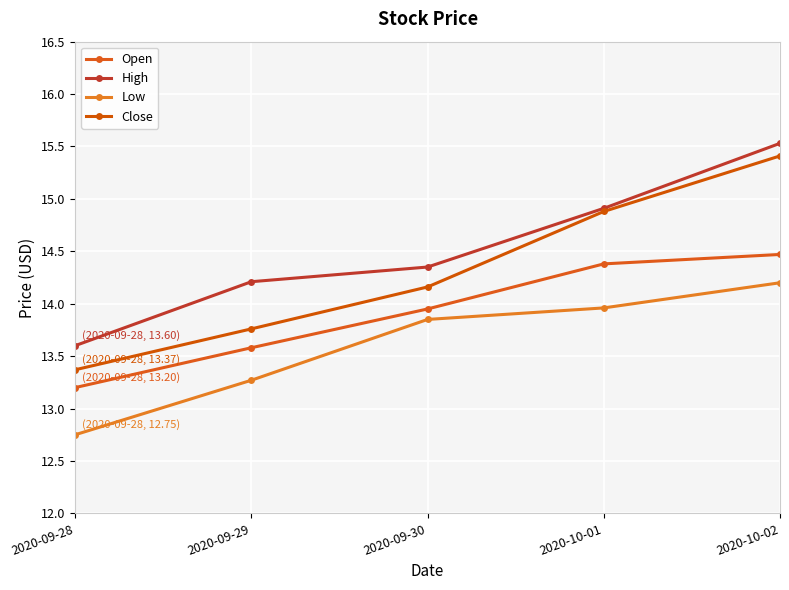

Where does the High series first go above 14?

2020-09-29